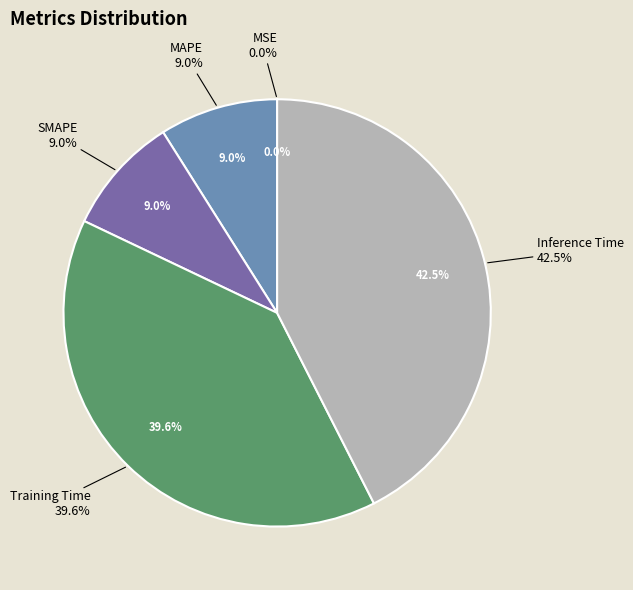

Count the number of slices in the pie.

5